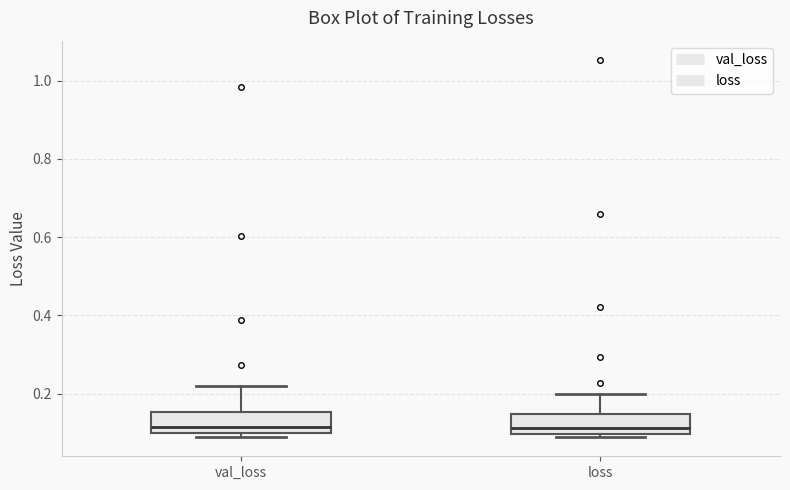

Where does the upper whisker of the box for val_loss end on the y-axis? The values are not printed on the chart, so give them approximately, as read against the axis.

0.22